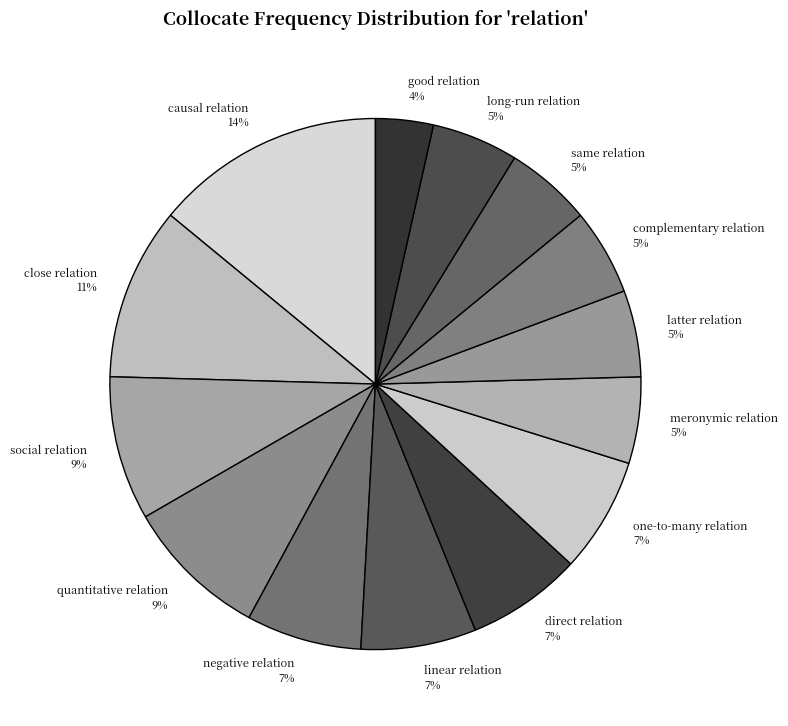

How many segments does this pie chart have?

14